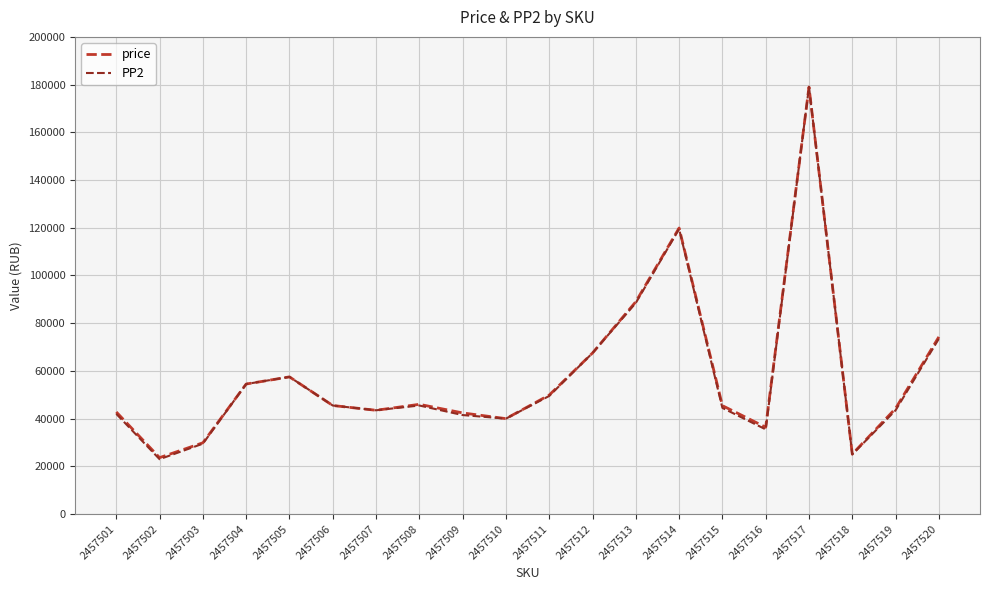

How many lines are shown in the chart?

2